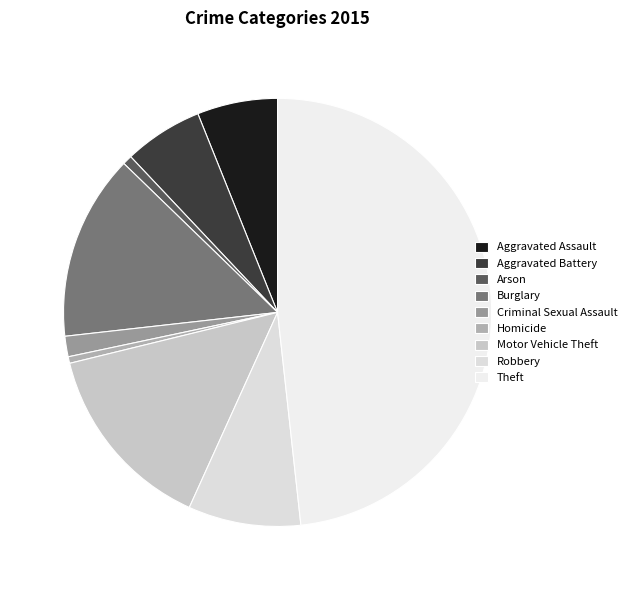

How many slices are in this pie chart?

9